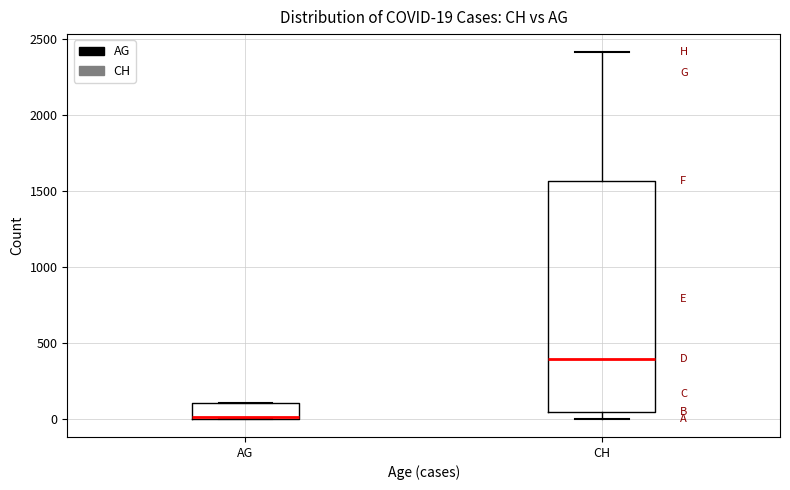

Which box has the lowest median line?

AG